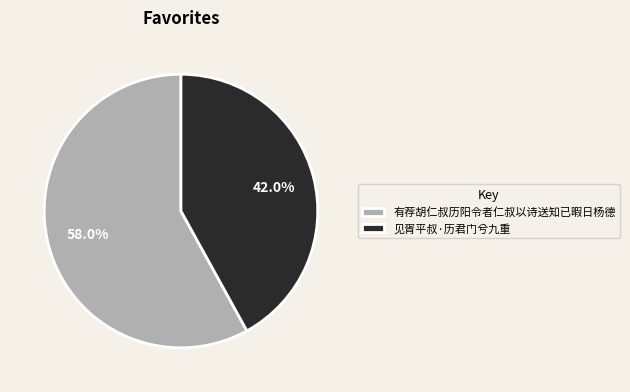

What is the smallest slice in the pie chart?

见胥平叔·历君门兮九重